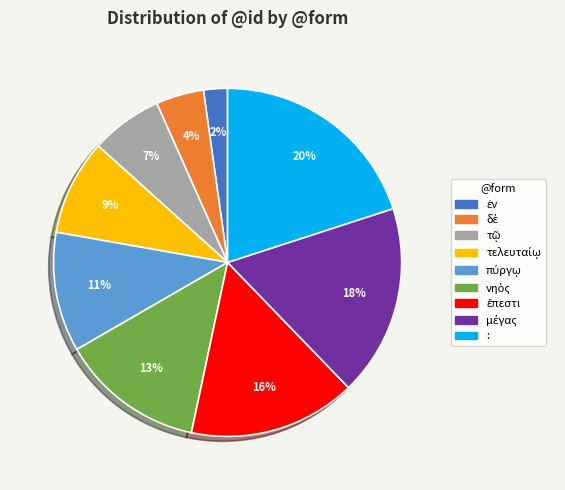

Is there any slice that represents more than half of the pie?

No